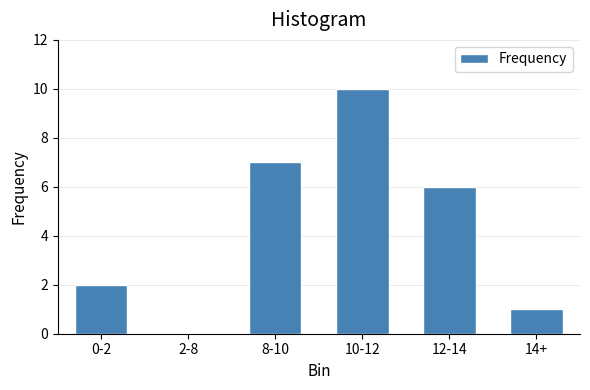

Reading right to left, list all the values displayed in this chart.

14+=1	12-14=6	10-12=10	8-10=7	2-8=0	0-2=2